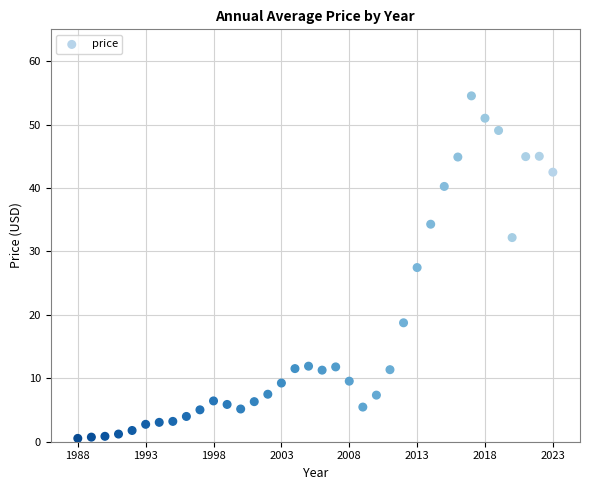

What is the range of X values (max minus min)?

35.0